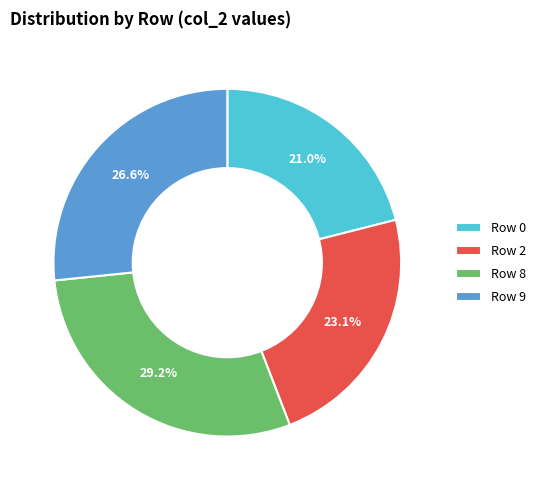

To the nearest percent, what is the average slice percentage?

25%